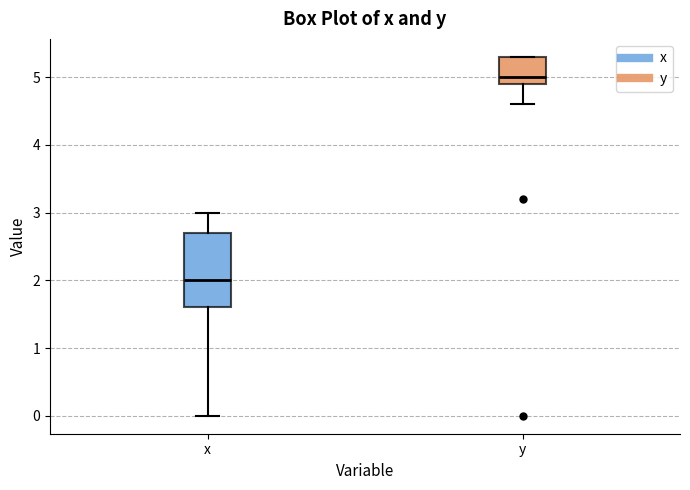

Where is the upper edge of the box for y on the y-axis? The values are not printed on the chart, so give them approximately, as read against the axis.

5.3